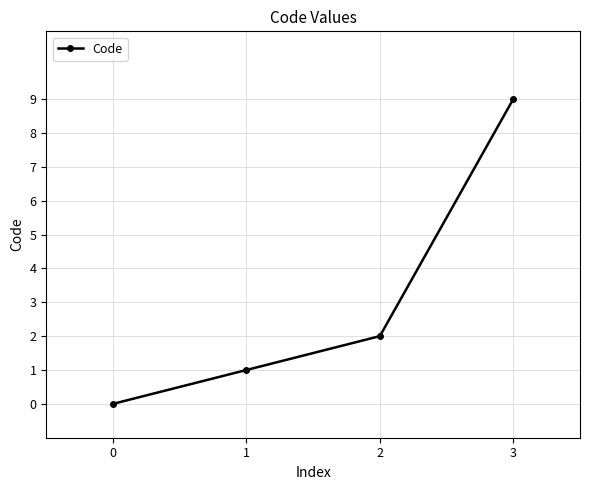

Rank the categories by value from highest to lowest.

3, 2, 1, 0